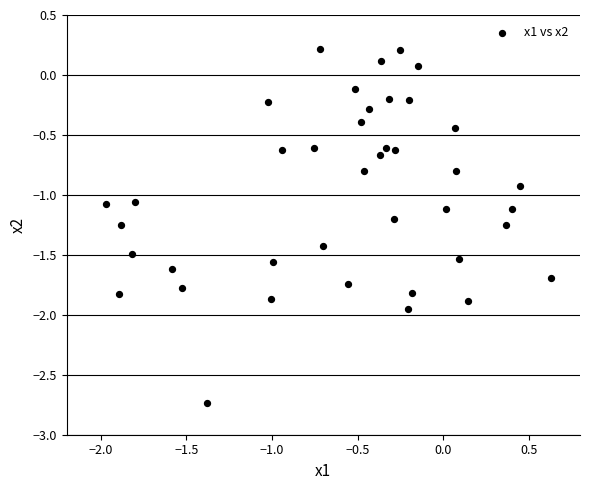

What is the range of X values (max minus min)?

2.6